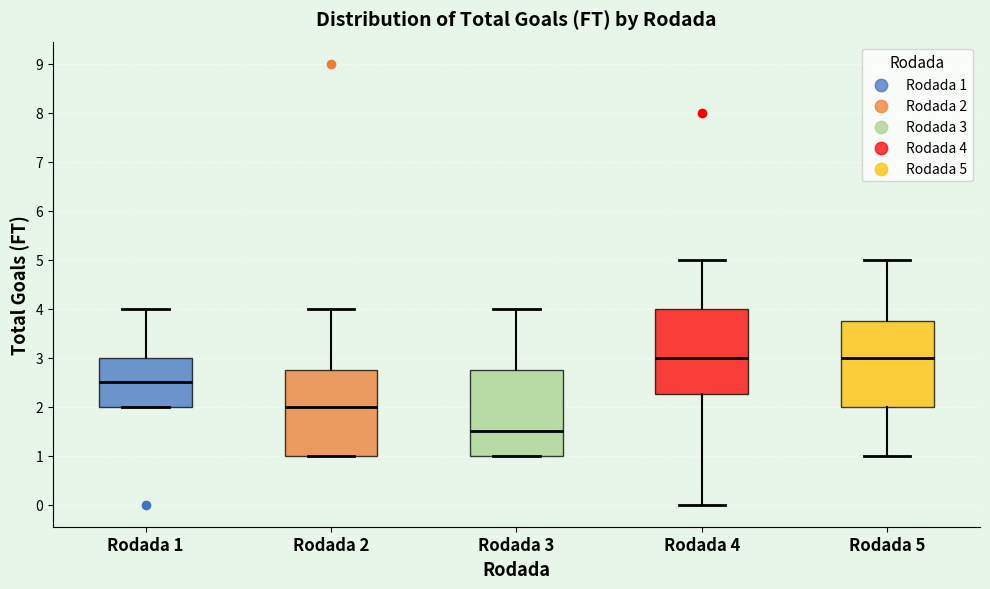

Reading left to right, transcribe this box plot: for each box, give where its median line is, the range the box spans, and where its two whiskers end, as read against the y-axis. The values are not printed on the chart, so give them approximately, as read against the axis.

Rodada 1: median 2.5, box 2.0 to 3.0, whiskers 2.0 to 4.0
Rodada 2: median 2.0, box 1.0 to 2.8, whiskers 1.0 to 4.0
Rodada 3: median 1.5, box 1.0 to 2.8, whiskers 1.0 to 4.0
Rodada 4: median 3.0, box 2.3 to 4.0, whiskers 0.0 to 5.0
Rodada 5: median 3.0, box 2.0 to 3.8, whiskers 1.0 to 5.0